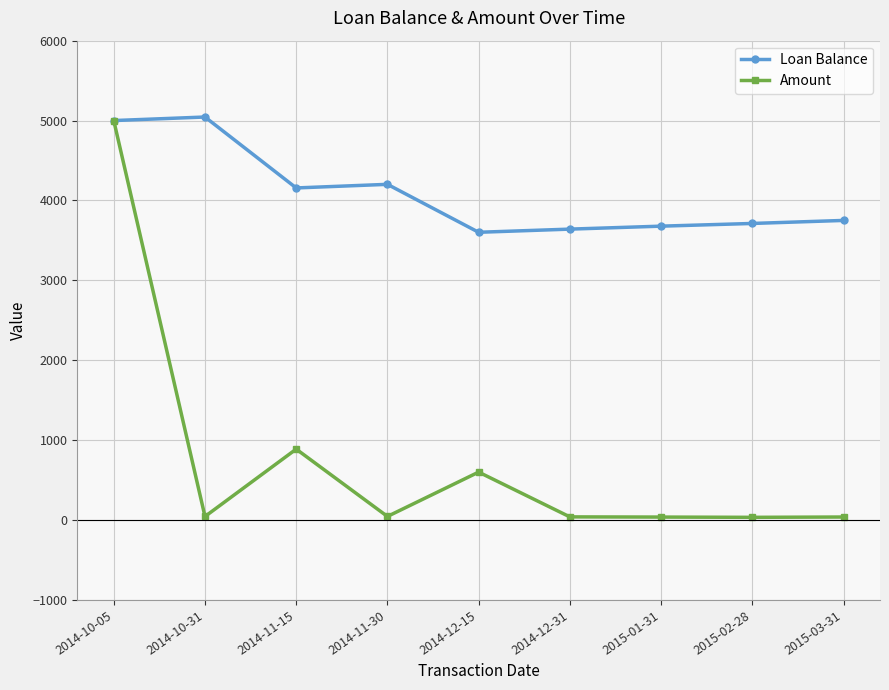

What is the value of the Loan Balance point at the 5th from the left?

3601.7